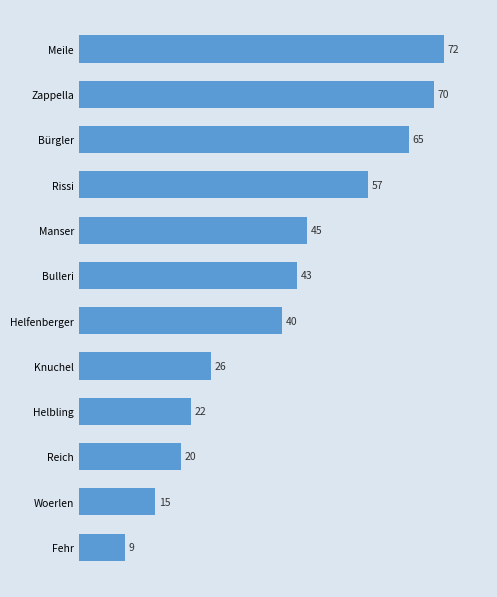

Reading top to bottom, list all the values displayed in this chart.

72	70	65	57	45	43	40	26	22	20	15	9